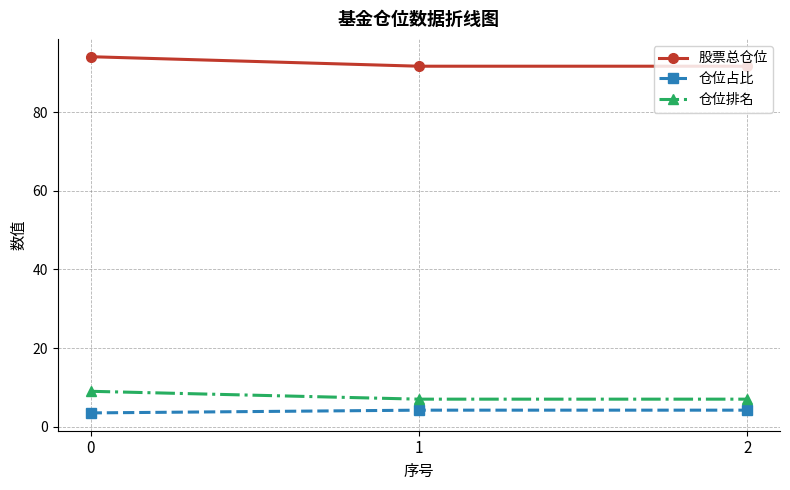

Is it true that 仓位排名 equals 7.0 at 2?

True